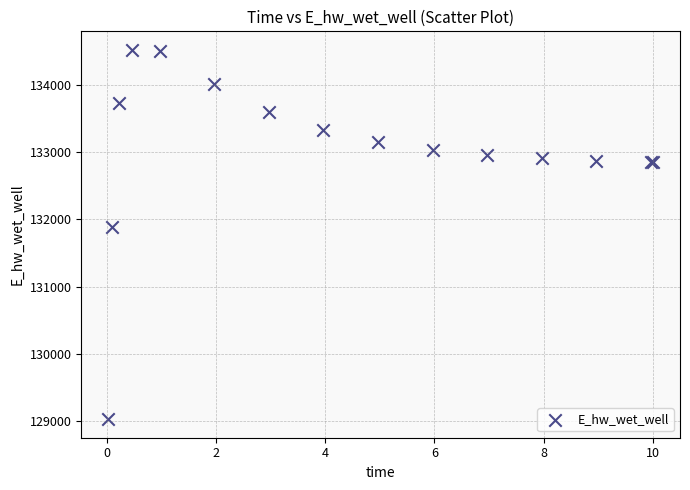

What Y value in the scatter plot is closest to 131773?

131892.2